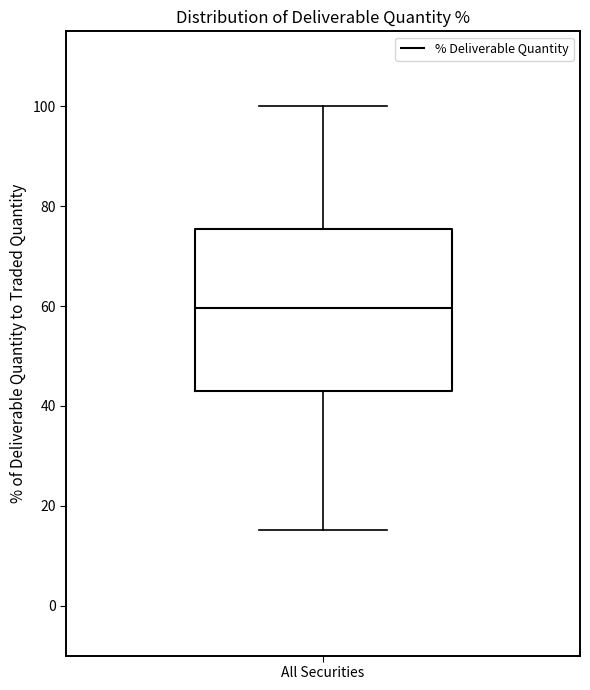

Transcribe this box plot: give where the median line is, the range the box spans, and where the two whiskers end, as read against the y-axis. The values are not printed on the chart, so give them approximately, as read against the axis.

median 60, box 42 to 76, whiskers 16 to 100